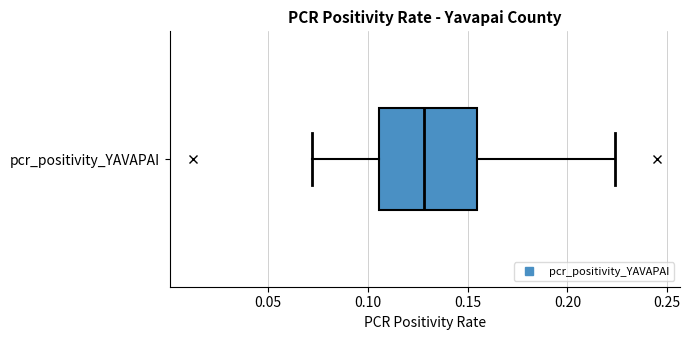

Where does the right whisker of the box for pcr_positivity_YAVAPAI end on the x-axis? The values are not printed on the chart, so give them approximately, as read against the axis.

0.225